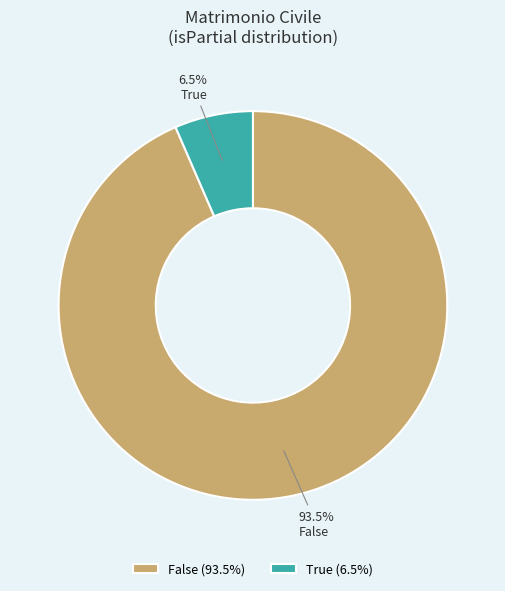

Does False represent more than half of the total?

Yes